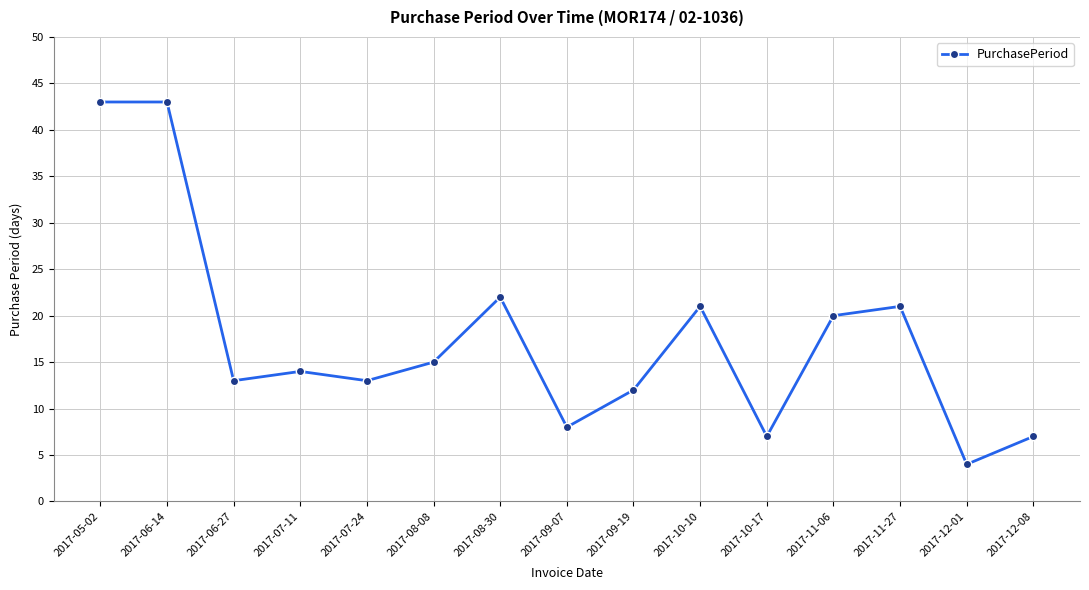

What is the difference between the values at 2017-06-27 and 2017-12-08?

6